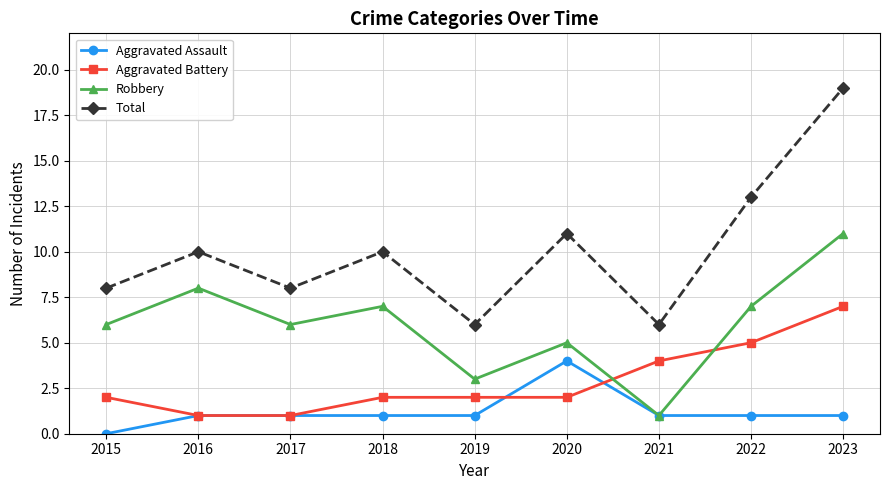

True or false: Aggravated Battery has more than 2 points higher than both neighbors.

False